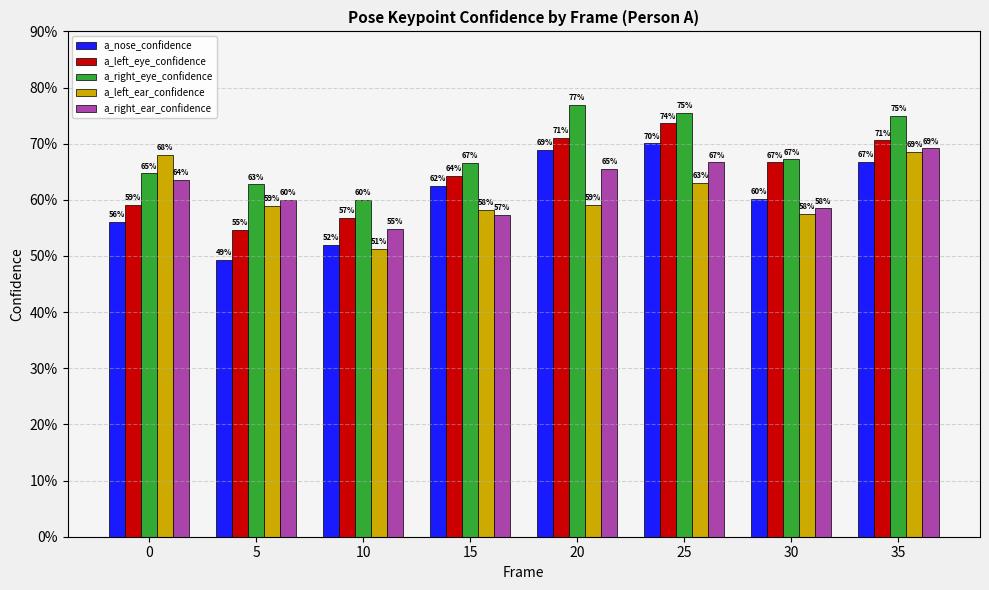

Which has a higher value, 35 or 0?

35